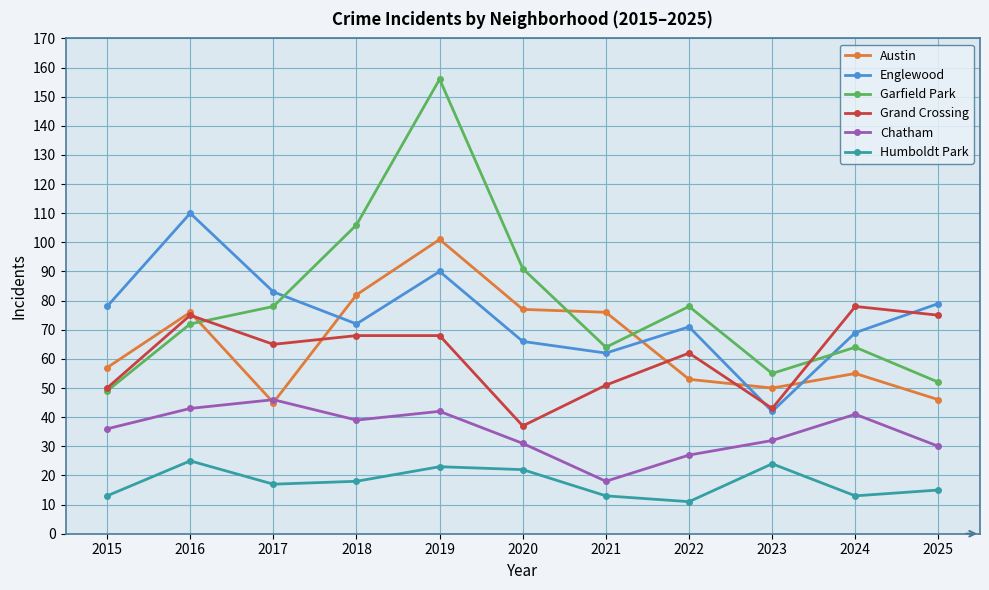

How many times do Austin and Chatham cross each other?

2